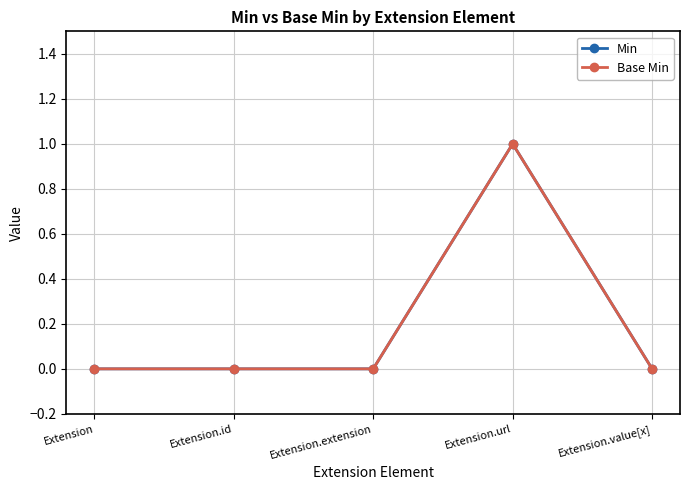

Reading left to right, transcribe all the data shown in this chart.

Min: Extension=0	Extension.id=0	Extension.extension=0	Extension.url=1	Extension.value[x]=0
Base Min: Extension=0	Extension.id=0	Extension.extension=0	Extension.url=1	Extension.value[x]=0